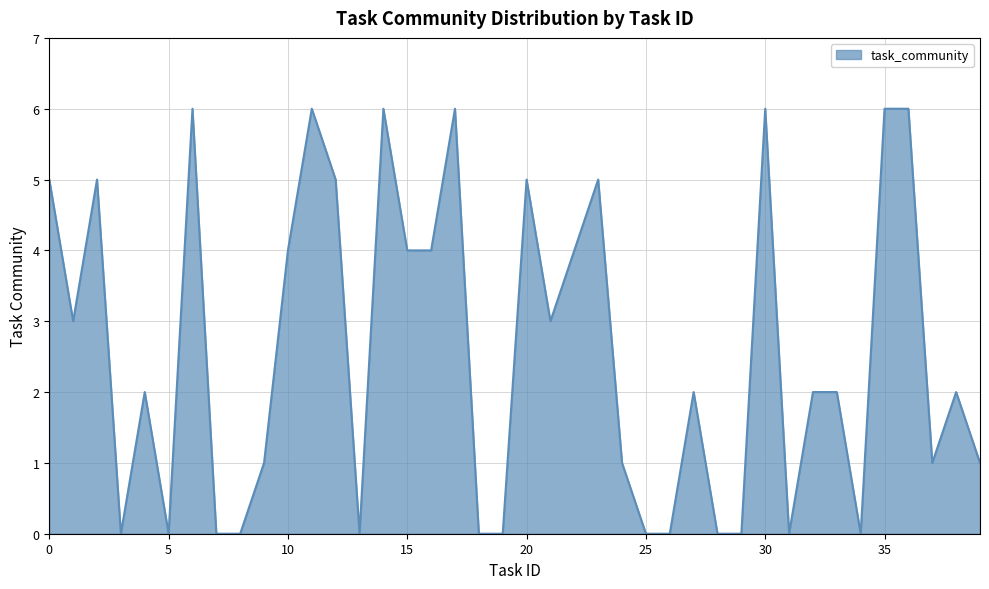

What is the maximum value shown in the chart?

6